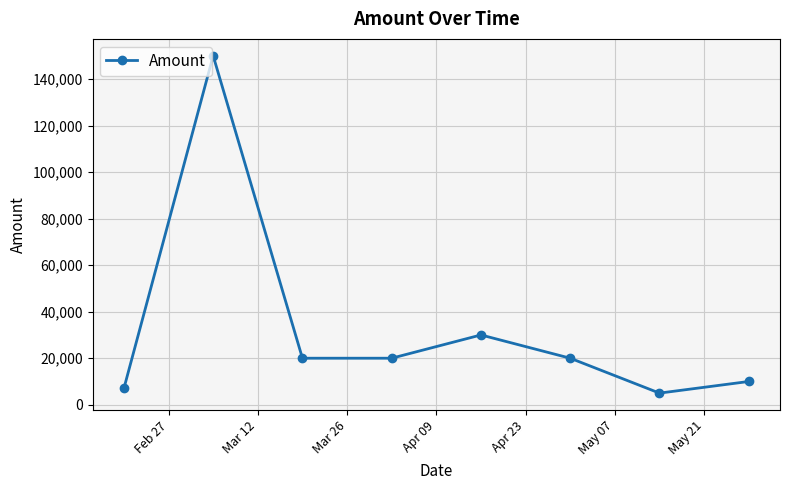

What is the value of the 6th point from the left?

20000